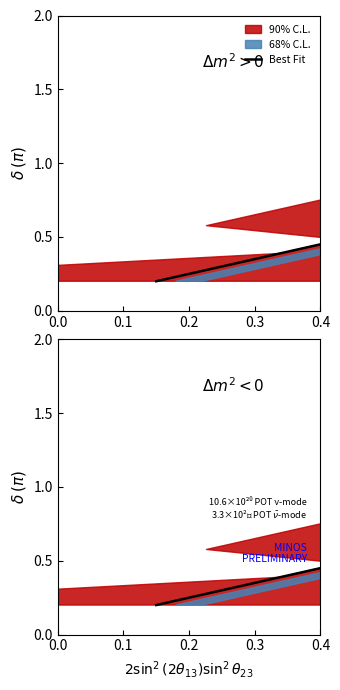

What is the label of the 5th point from the left?

0.4